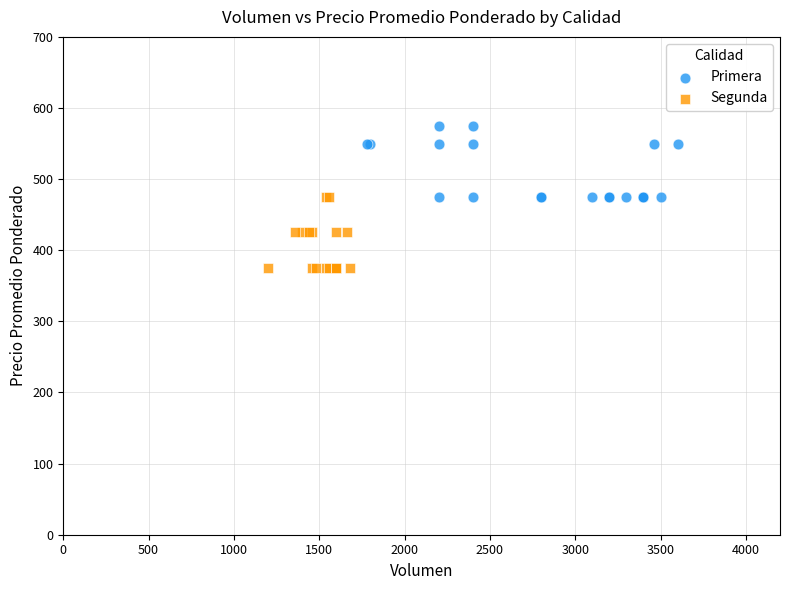

Which series contains the highest Y value?

Primera